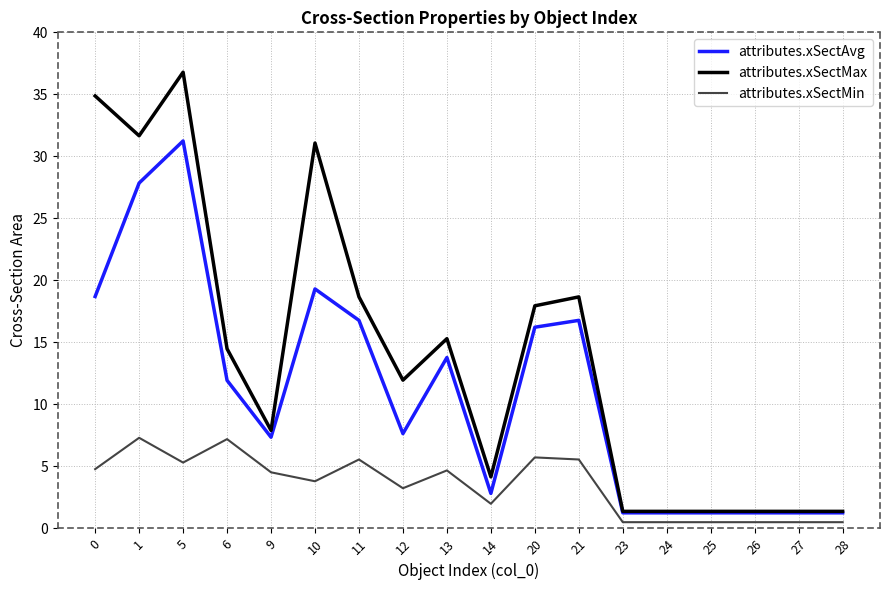

True or false: attributes.xSectAvg has more than 0 points higher than both neighbors.

True